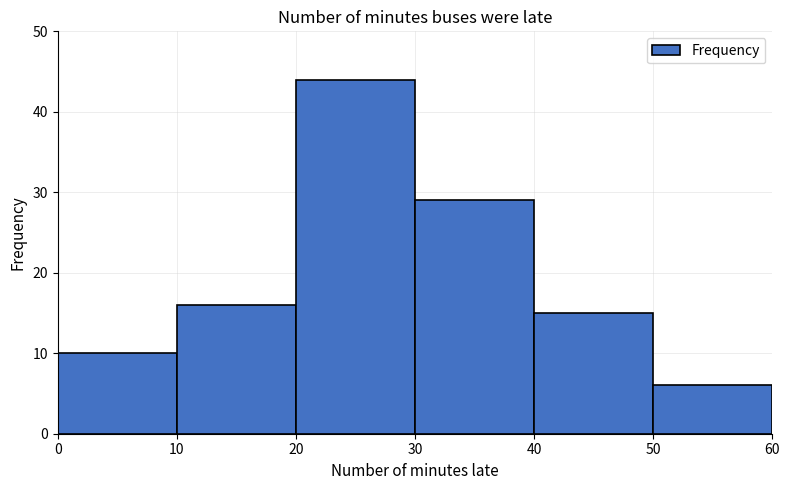

What is the height of the bar covering 0 to 10 on the x-axis? The values are not printed on the chart, so give them approximately, as read against the axis.

10